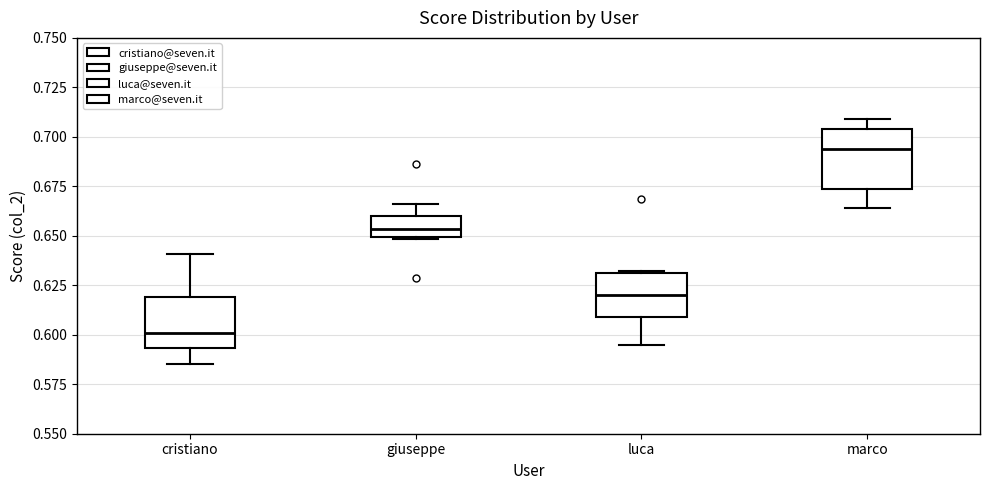

Reading left to right, transcribe this box plot: for each box, give where its median line is, the range the box spans, and where its two whiskers end, as read against the y-axis. The values are not printed on the chart, so give them approximately, as read against the axis.

cristiano: median 0.600, box 0.595 to 0.620, whiskers 0.585 to 0.640
giuseppe: median 0.655, box 0.650 to 0.660, whiskers 0.650 to 0.665
luca: median 0.620, box 0.610 to 0.630, whiskers 0.595 to 0.630
marco: median 0.695, box 0.675 to 0.705, whiskers 0.665 to 0.710